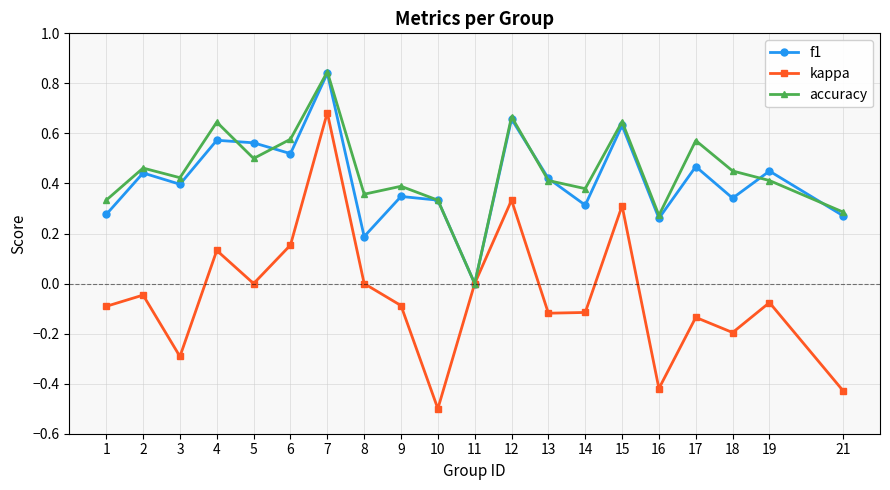

Does the chart have visible grid lines?

Yes